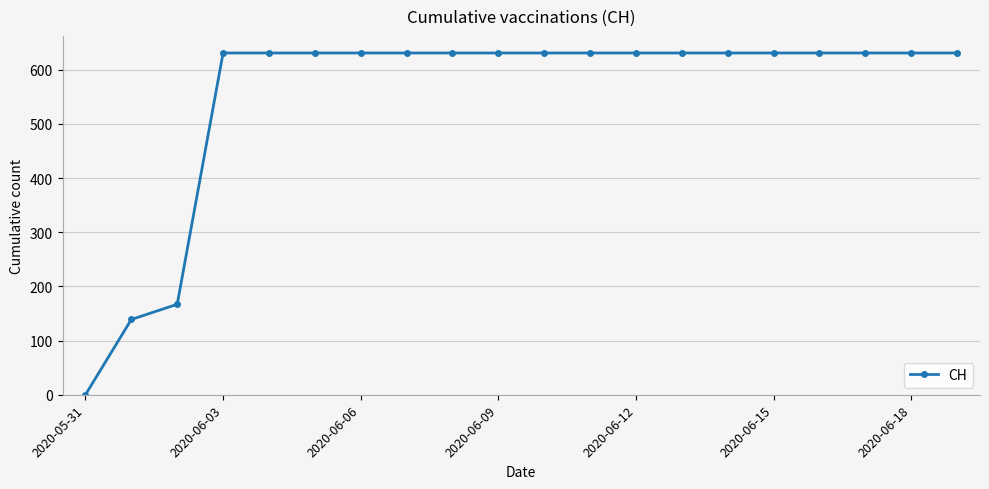

What is the average value?

552